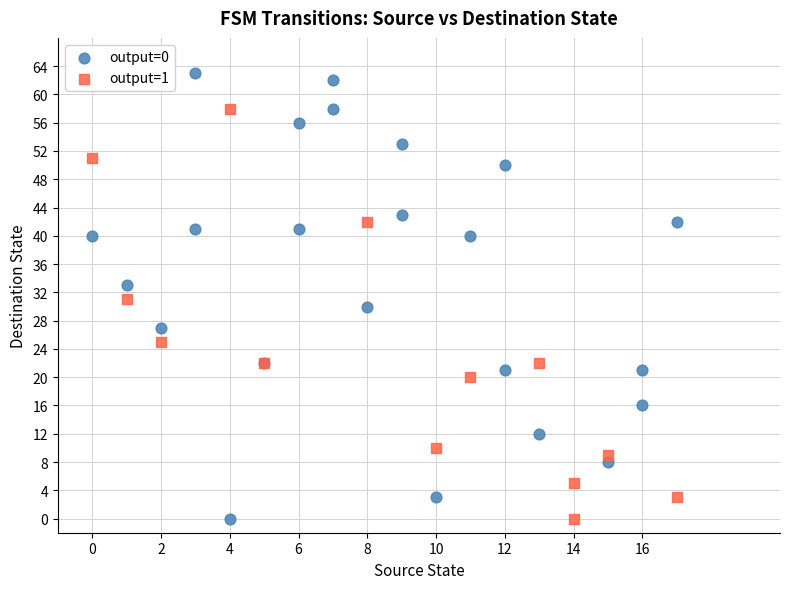

What are all the series names shown in the legend?

output=0, output=1